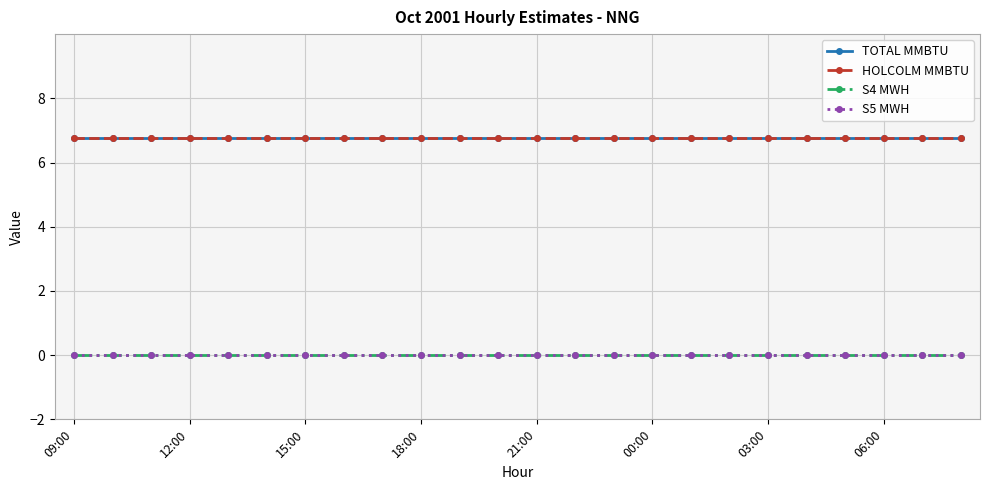

True or false: S5 MWH has more than 1 points higher than both neighbors.

False